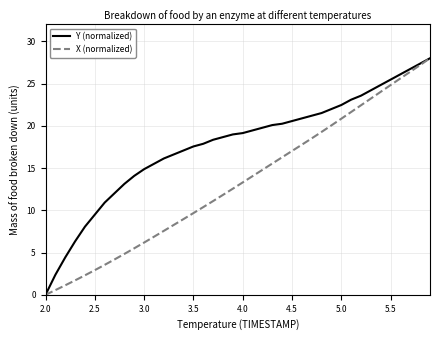

What is the difference between the maximum and minimum values in the Y (normalized) series?

28.0